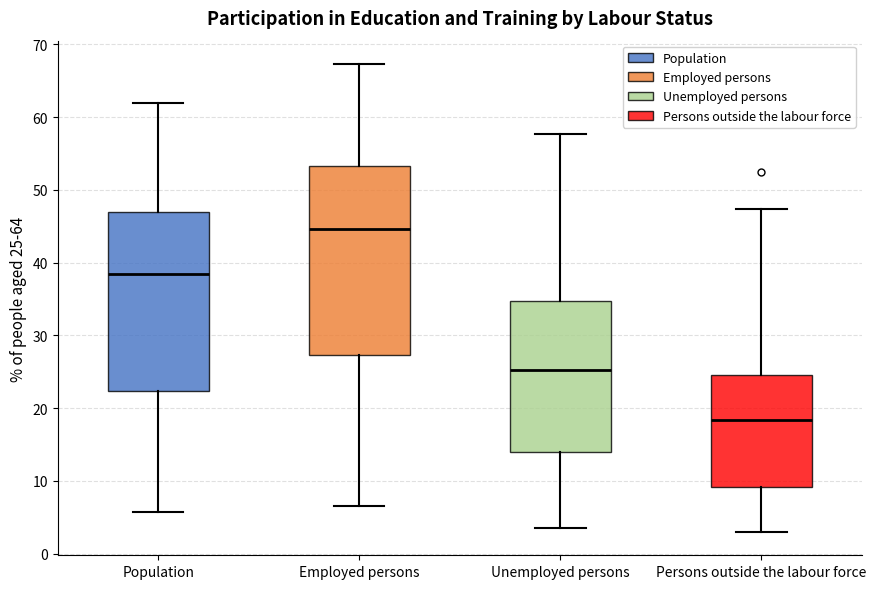

Reading left to right, transcribe this box plot: for each box, give where its median line is, the range the box spans, and where its two whiskers end, as read against the y-axis. The values are not printed on the chart, so give them approximately, as read against the axis.

Population: median 39, box 22 to 47, whiskers 6 to 62
Employed persons: median 45, box 27 to 53, whiskers 7 to 67
Unemployed persons: median 25, box 14 to 35, whiskers 4 to 58
Persons outside the labour force: median 18, box 9 to 25, whiskers 3 to 47